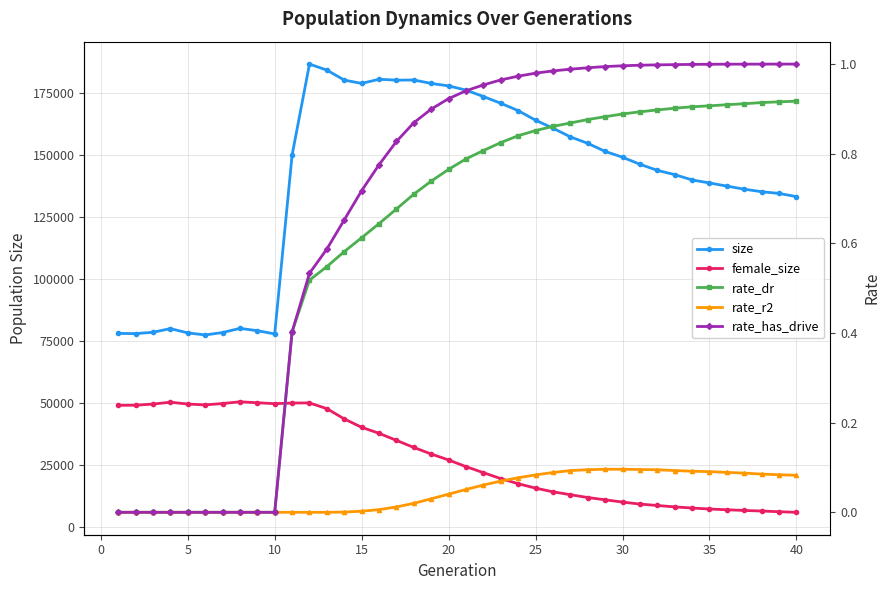

True or false: female_size and size cross at least once.

False